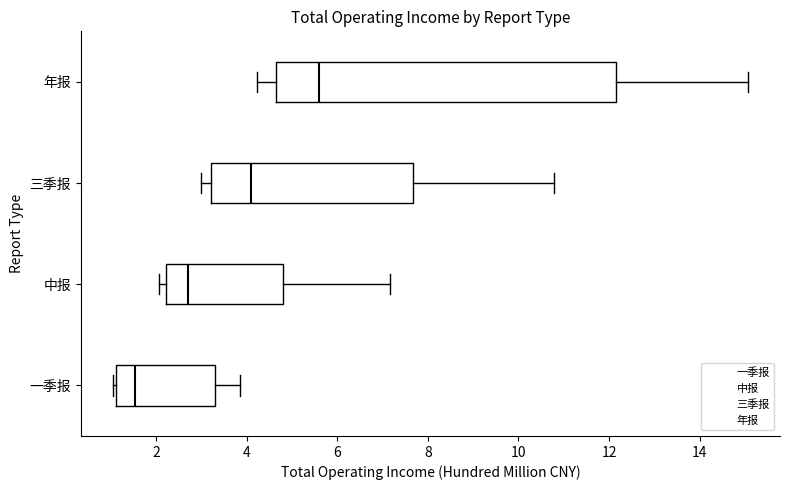

Comparing the boxes themselves (not the whiskers), which one is the widest?

年报